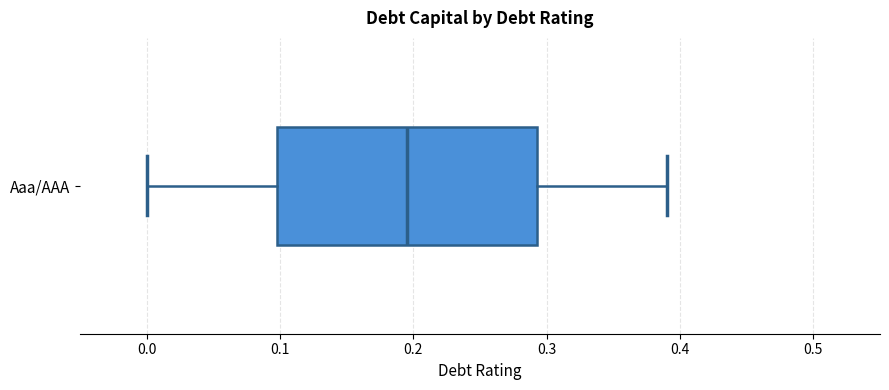

Transcribe this box plot: give where the median line is, the range the box spans, and where the two whiskers end, as read against the x-axis. The values are not printed on the chart, so give them approximately, as read against the axis.

median 0.20, box 0.10 to 0.29, whiskers 0.00 to 0.39